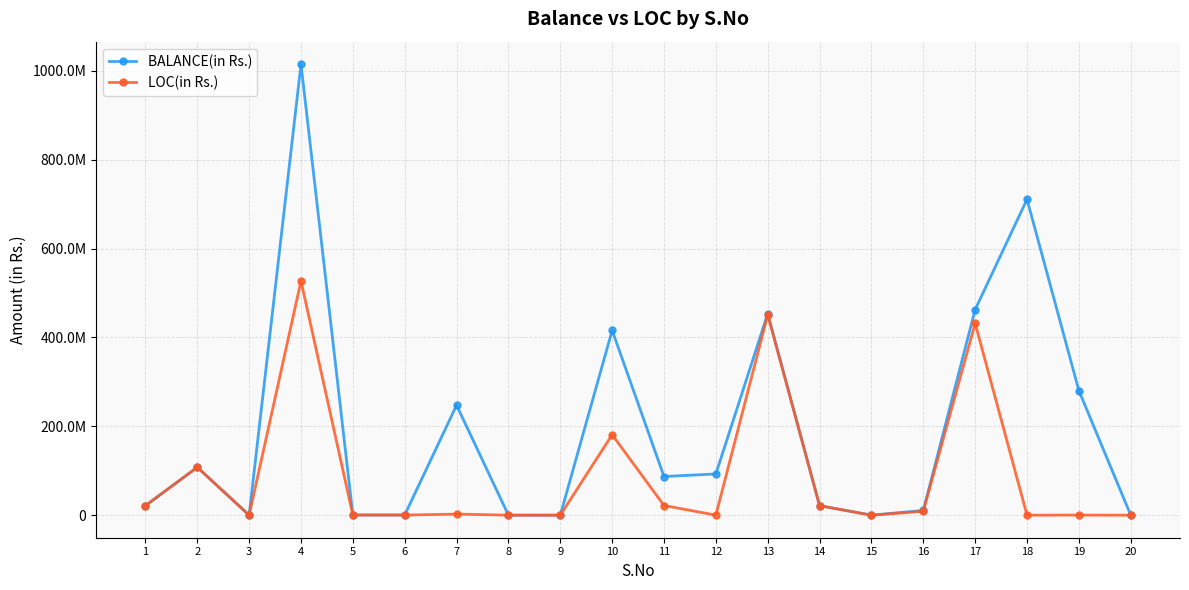

Reading left to right, extract all data points from this chart.

BALANCE(in Rs.): 1=21369000	2=107816911	3=0	4=1015133006	5=376317	6=434909	7=247500000	8=0	9=0	10=415983462	11=87047405	12=92796682	13=453511565	14=21369000	15=0	16=10658573	17=462786682	18=711002000	19=280411198	20=0
LOC(in Rs.): 1=21369000	2=107816911	3=0	4=527100606	5=276175	6=197531	7=2475000	8=0	9=0	10=181091127	11=21750000	12=84393	13=451222529	14=21369000	15=0	16=8826058	17=431879710	18=0	19=260000	20=0